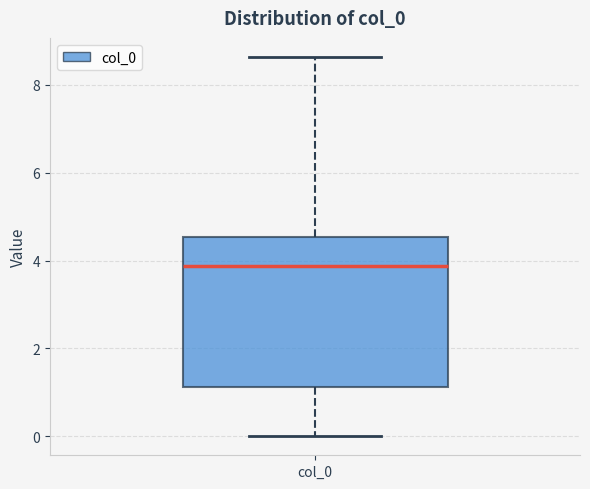

Where is the upper edge of the box for col_0 on the y-axis? The values are not printed on the chart, so give them approximately, as read against the axis.

4.6